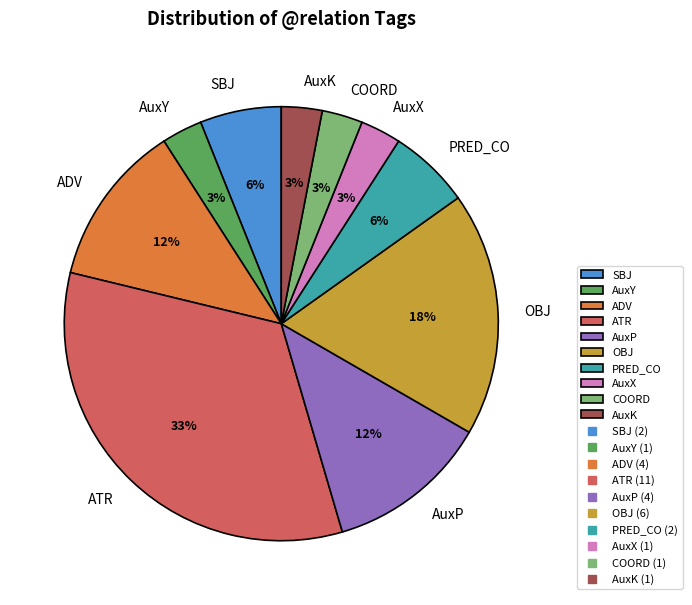

To the nearest percent, what percentage of the pie is COORD?

3%